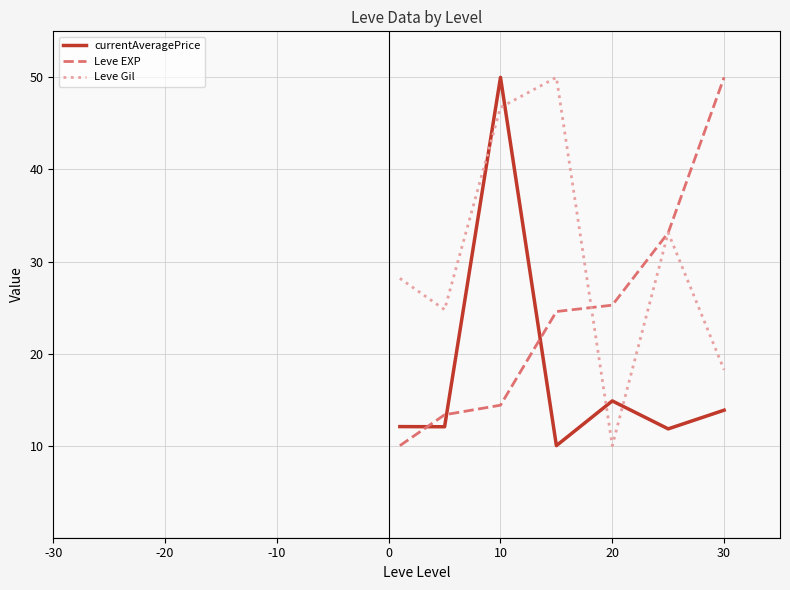

What is the minimum value for Leve EXP?

10.0